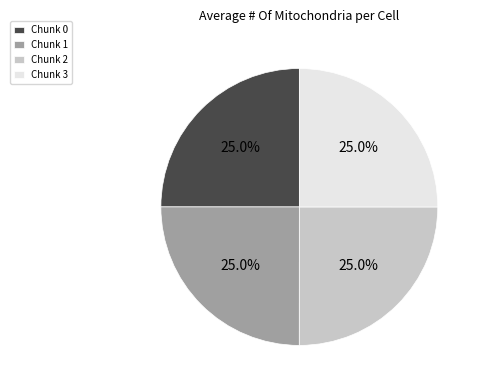

Is there a majority slice in this chart?

No